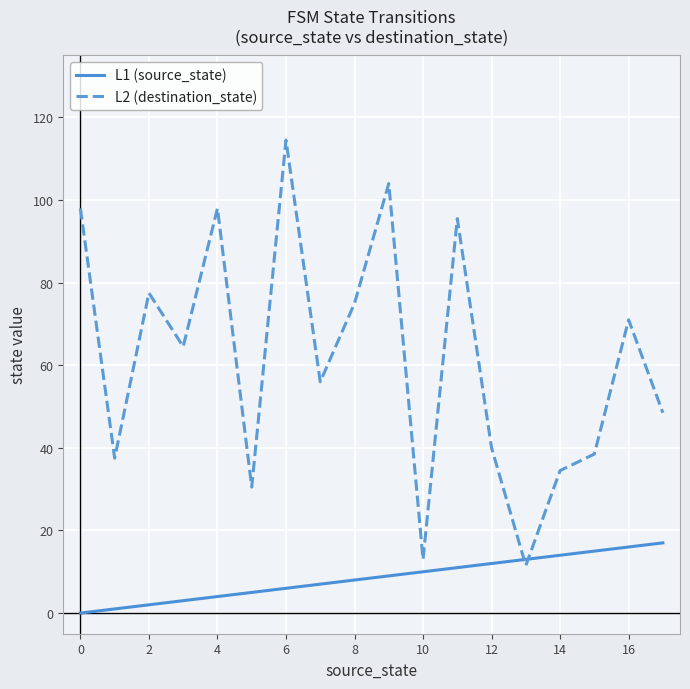

List the series in order of their overall mean, highest first.

L2 (destination_state), L1 (source_state)